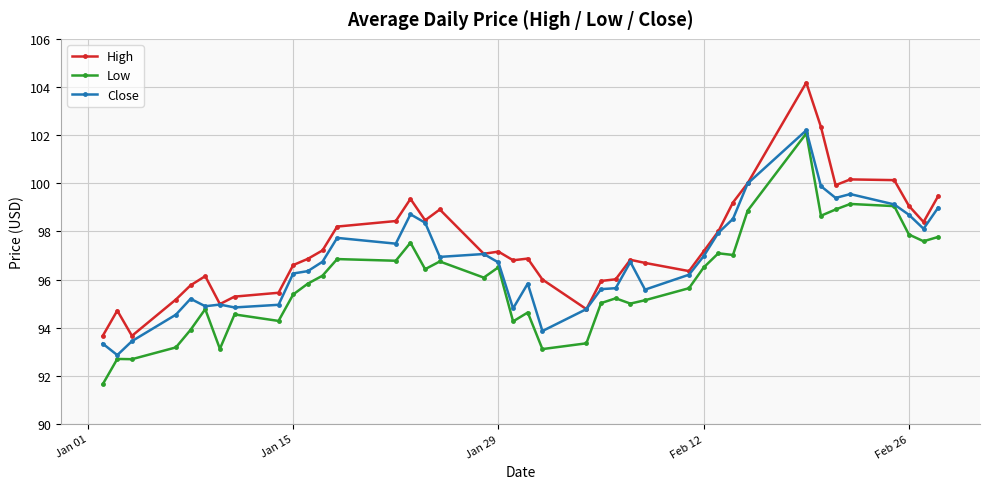

True or false: Low and High intersect in this chart.

False